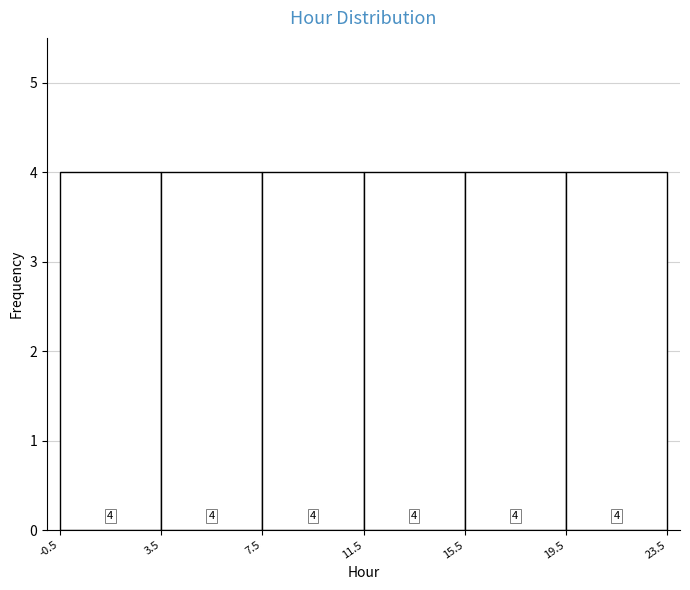

What is the height of the bar covering 3.5 to 7.5 on the x-axis?

4